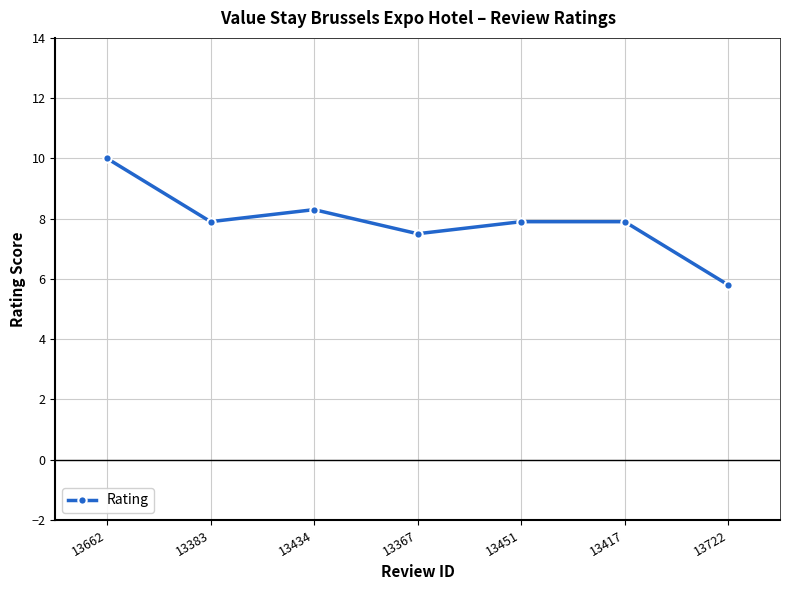

What value does the data have at 13434?

8.3